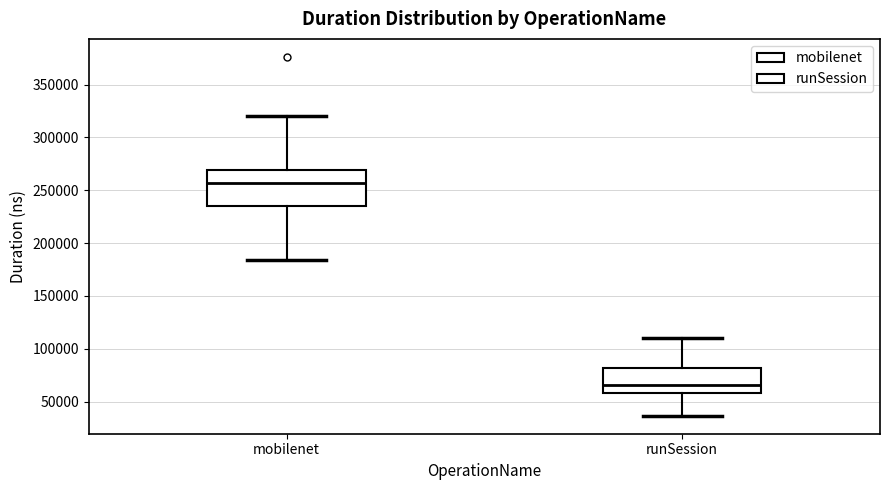

Which box's median line is the lowest?

runSession